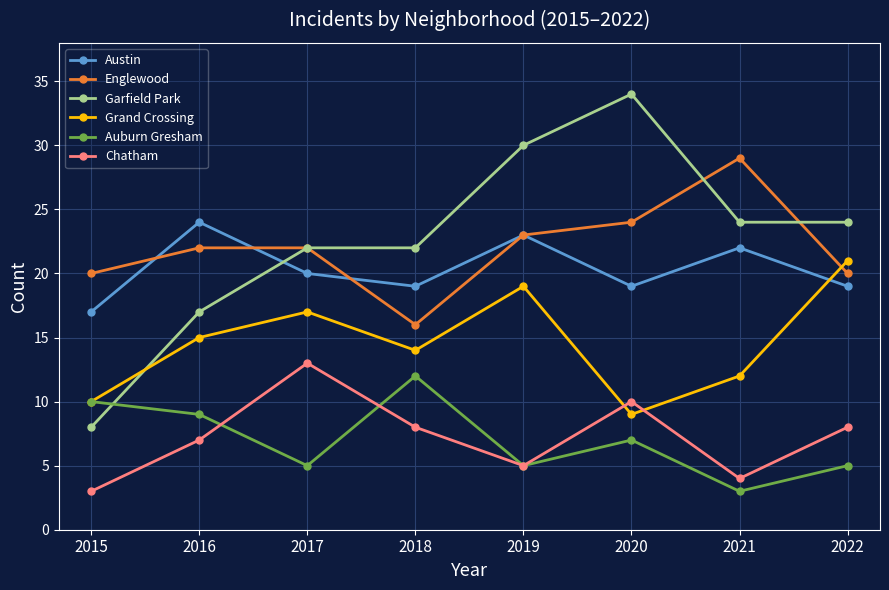

Reading left to right, transcribe all the data shown in this chart.

Austin: 2015=17	2016=24	2017=20	2018=19	2019=23	2020=19	2021=22	2022=19
Englewood: 2015=20	2016=22	2017=22	2018=16	2019=23	2020=24	2021=29	2022=20
Garfield Park: 2015=8	2016=17	2017=22	2018=22	2019=30	2020=34	2021=24	2022=24
Grand Crossing: 2015=10	2016=15	2017=17	2018=14	2019=19	2020=9	2021=12	2022=21
Auburn Gresham: 2015=10	2016=9	2017=5	2018=12	2019=5	2020=7	2021=3	2022=5
Chatham: 2015=3	2016=7	2017=13	2018=8	2019=5	2020=10	2021=4	2022=8